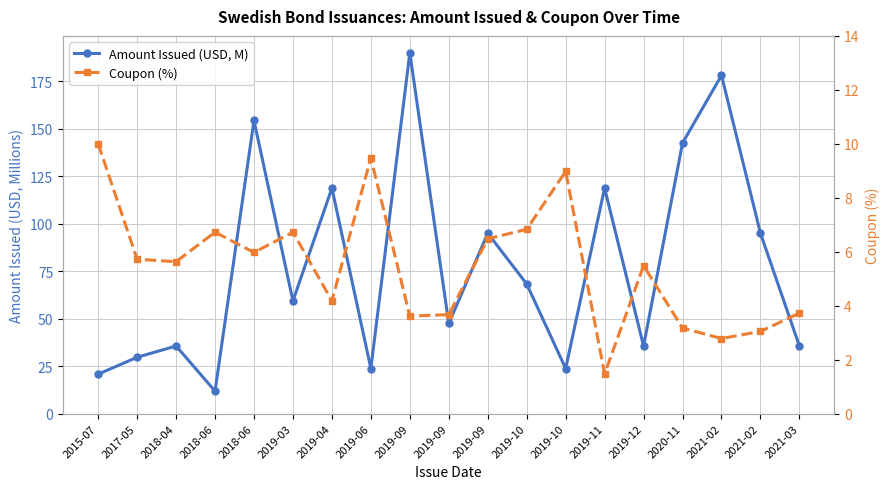

Which series has the largest range (max minus min)?

Amount Issued (USD, M)